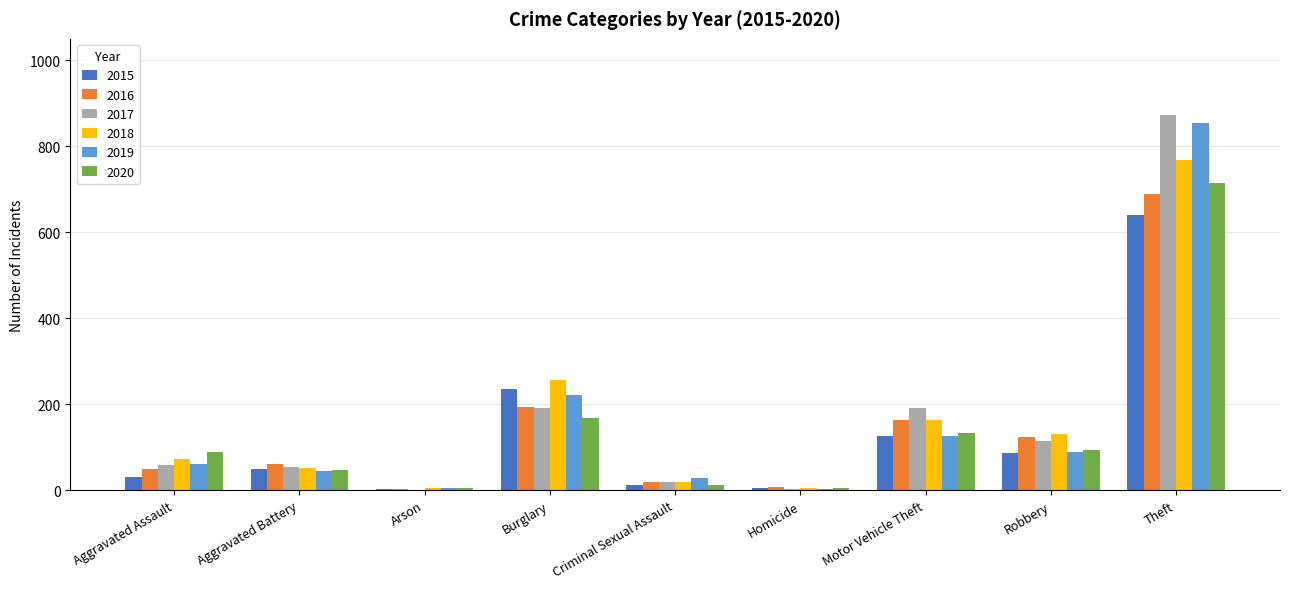

What is the difference between the 2019 values at Aggravated Battery and Aggravated Assault?

16